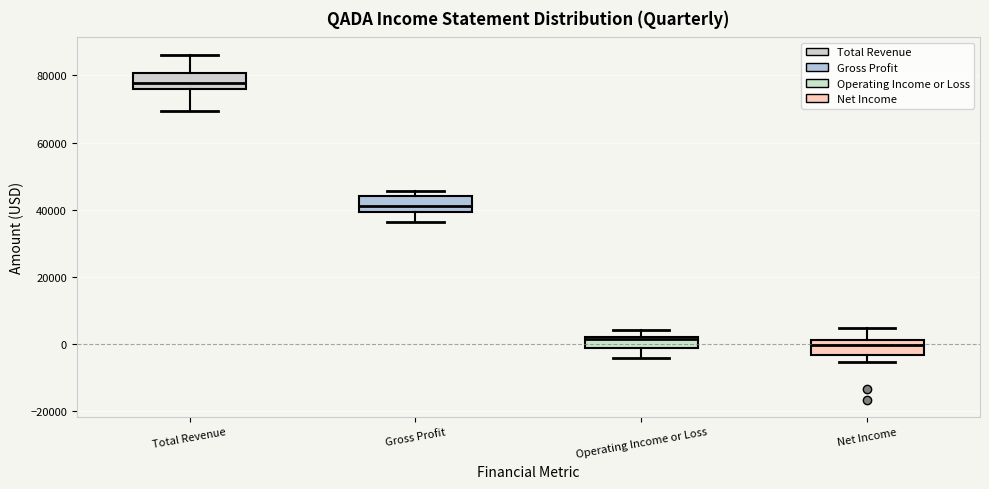

Reading left to right, read every box against the y-axis: the position of its median line, the range the box covers, and the ends of its whiskers. The values are not printed on the chart, so give them approximately, as read against the axis.

Total Revenue: median 78000, box 76000 to 80000, whiskers 70000 to 86000
Gross Profit: median 42000, box 40000 to 44000, whiskers 36000 to 46000
Operating Income or Loss: median 2000 (just below the box's upper edge), box -2000 to 2000, whiskers -4000 to 4000
Net Income: median 0, box -4000 to 2000, whiskers -6000 to 4000